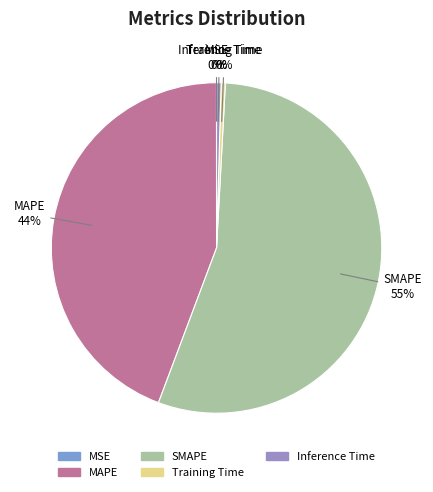

Which slice is the largest?

SMAPE